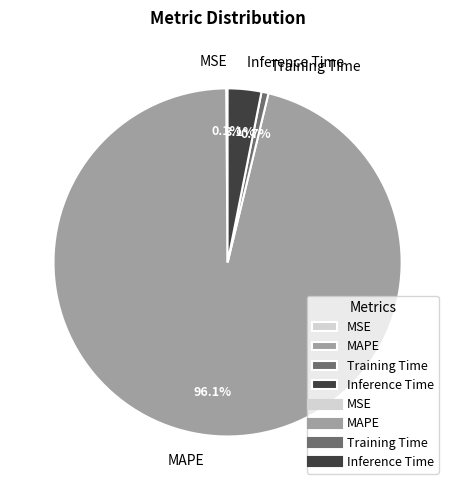

Which has a higher value, Inference Time or Training Time?

Inference Time